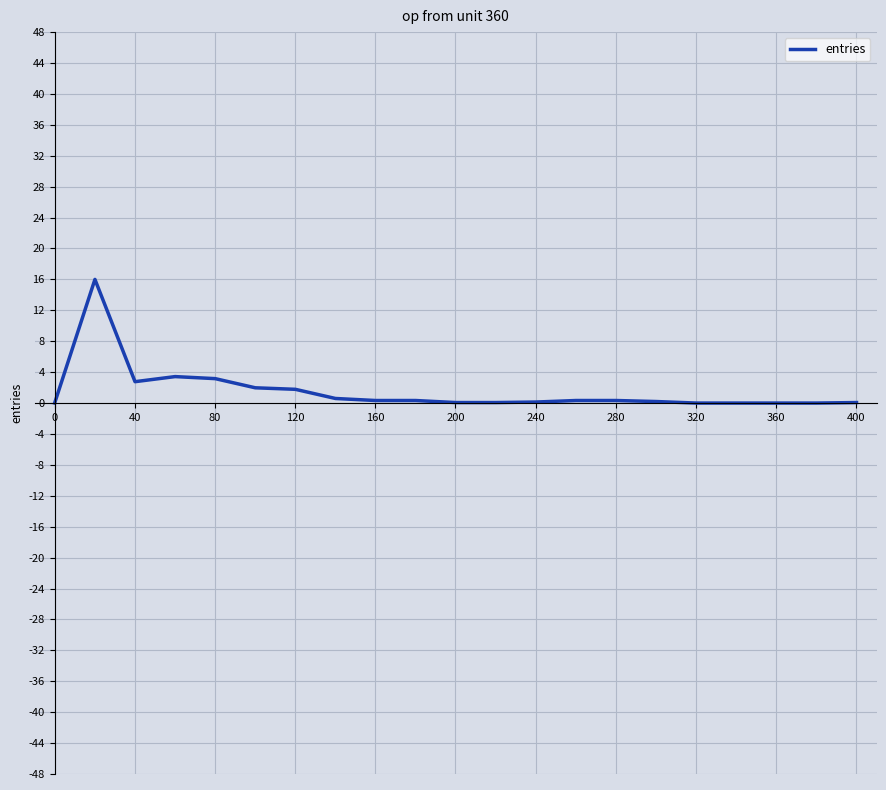

What is the difference between the second highest and second lowest values?

3.4